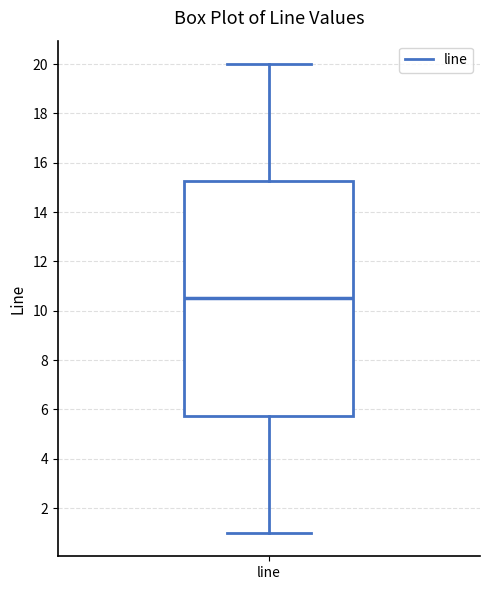

Transcribe this box plot: give where the median line is, the range the box spans, and where the two whiskers end, as read against the y-axis. The values are not printed on the chart, so give them approximately, as read against the axis.

median 10.6, box 5.8 to 15.2, whiskers 1.0 to 20.0